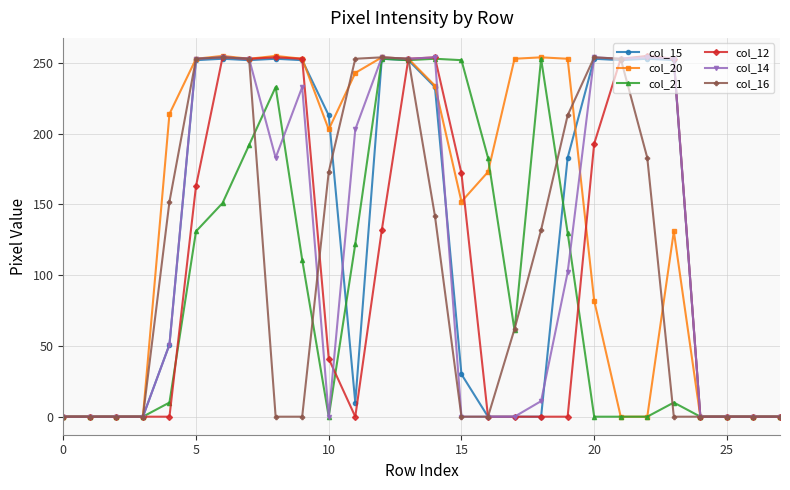

True or false: col_21 has more than 0 interior local peaks.

True